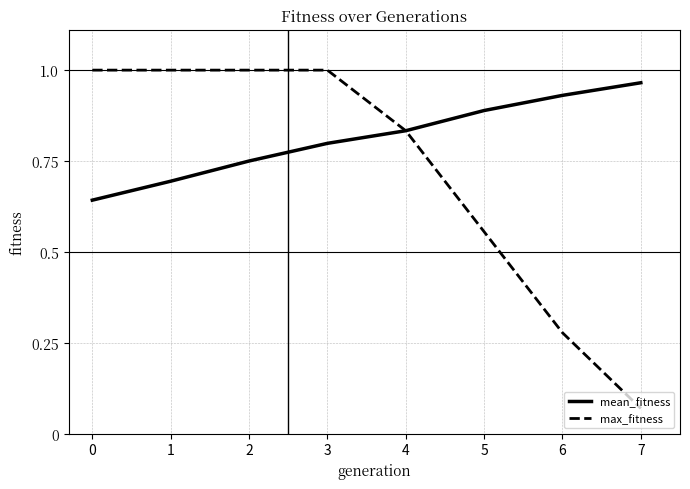

Which series has the largest total across all categories?

mean_fitness